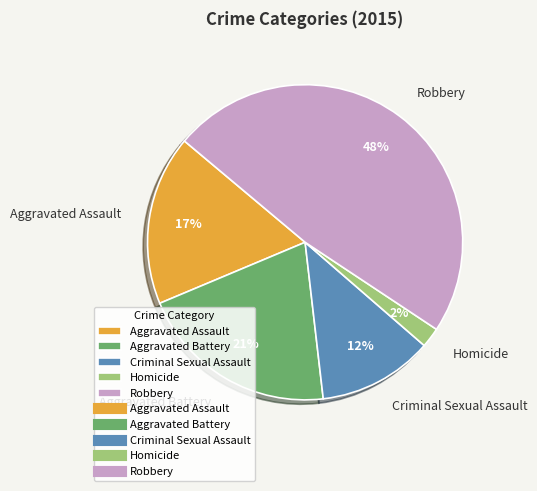

Between Criminal Sexual Assault and Aggravated Battery, which is larger?

Aggravated Battery